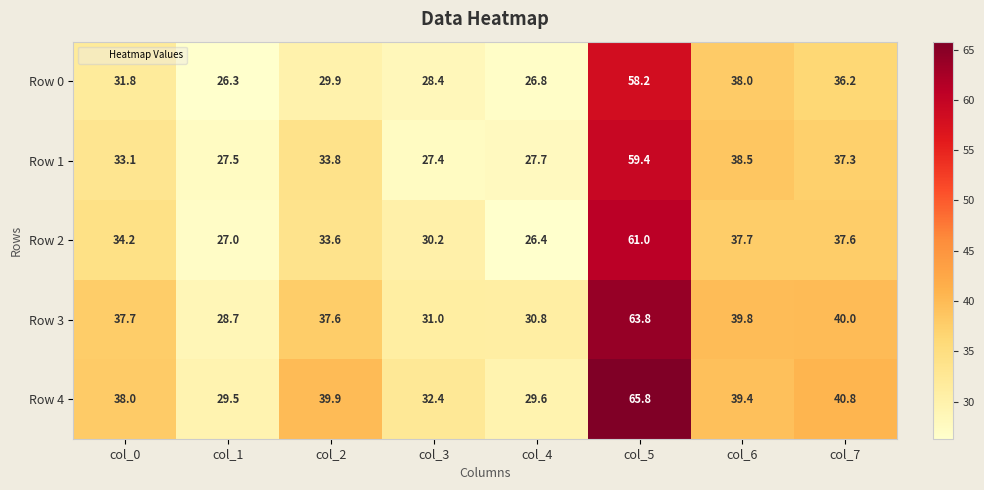

The value of Row 1 at col_7 is 37.3. True or false?

True